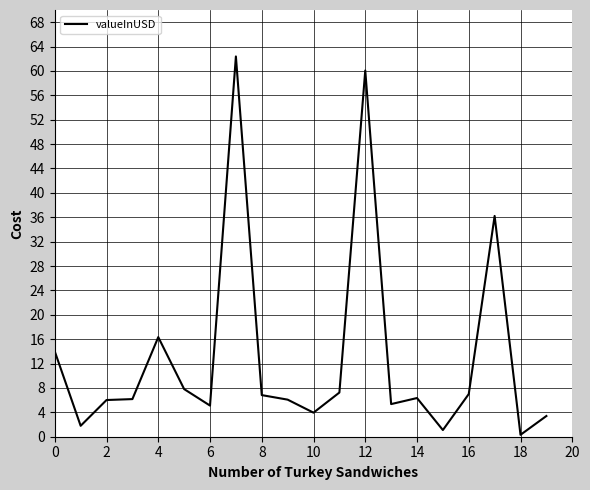

What is the difference between the maximum and minimum values?

62.1